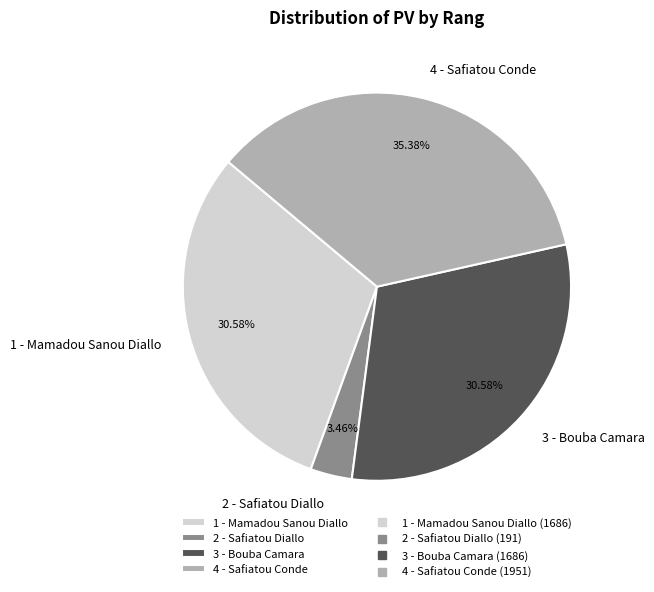

Which has a higher value, 4 - Safiatou Conde or 3 - Bouba Camara?

4 - Safiatou Conde